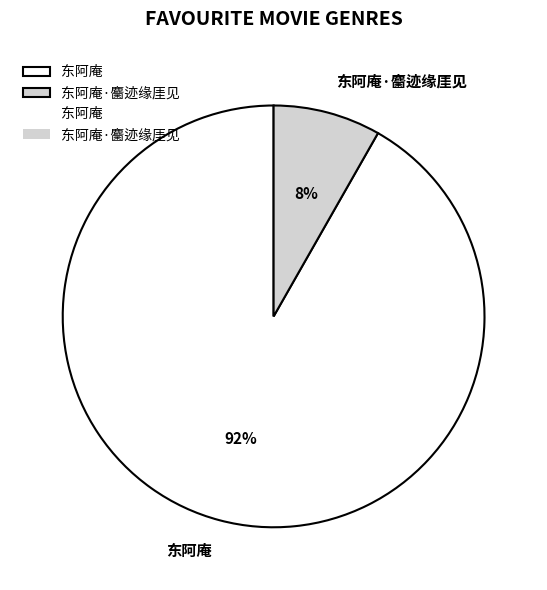

How many segments does this pie chart have?

2